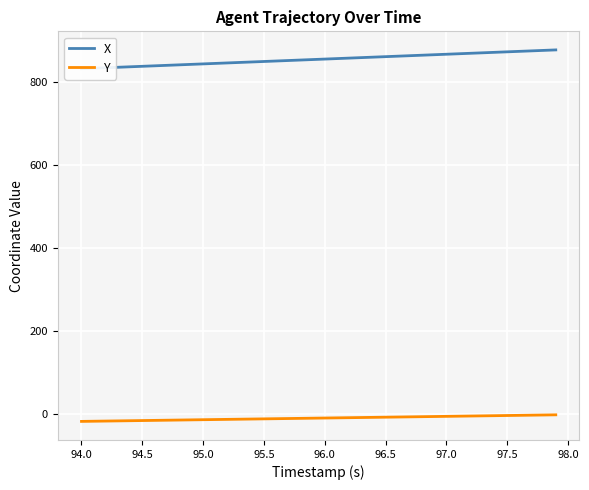

How many data points in X are above 855?

20